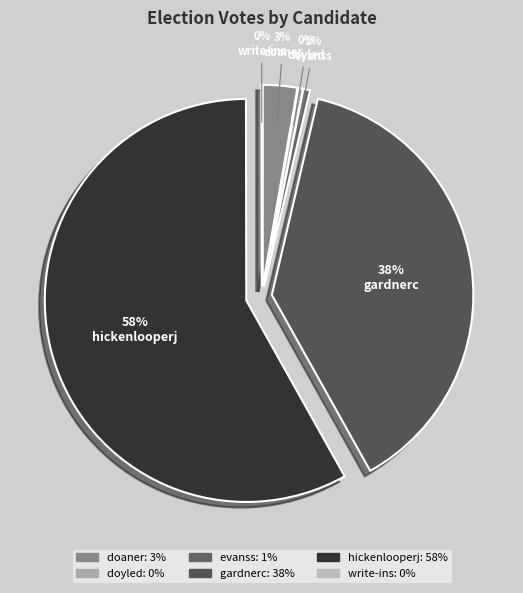

What percentage is NOT represented by gardnerc?

61.8%